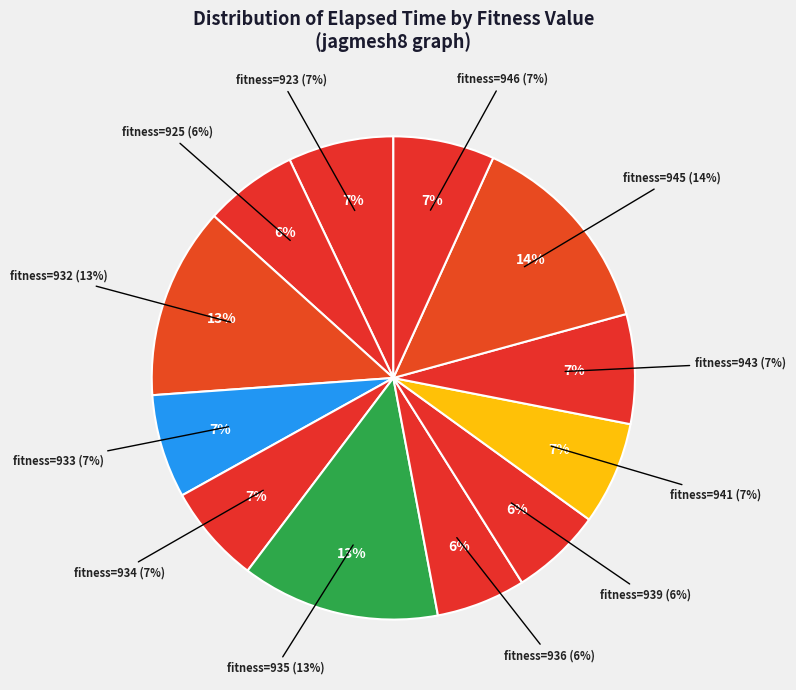

To the nearest percent, what portion does 923 represent?

7%